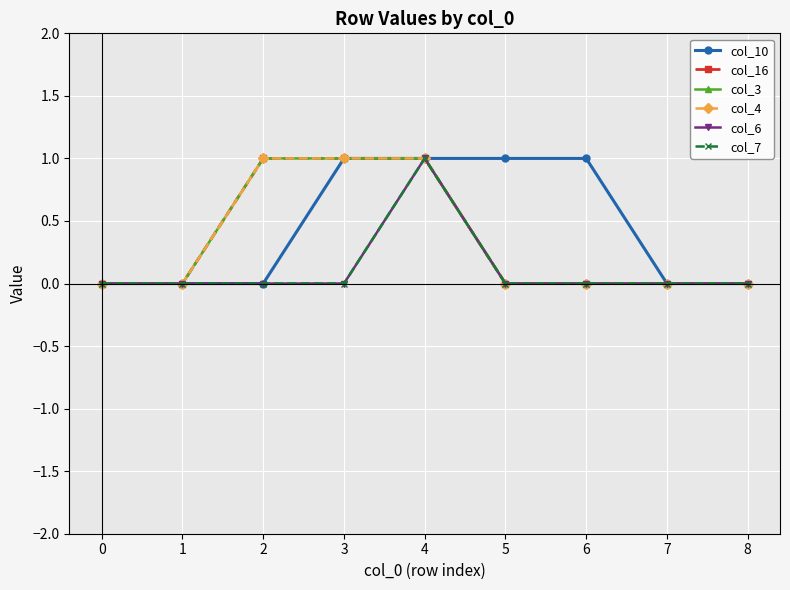

Which series changed the most between 3 and 8?

col_10